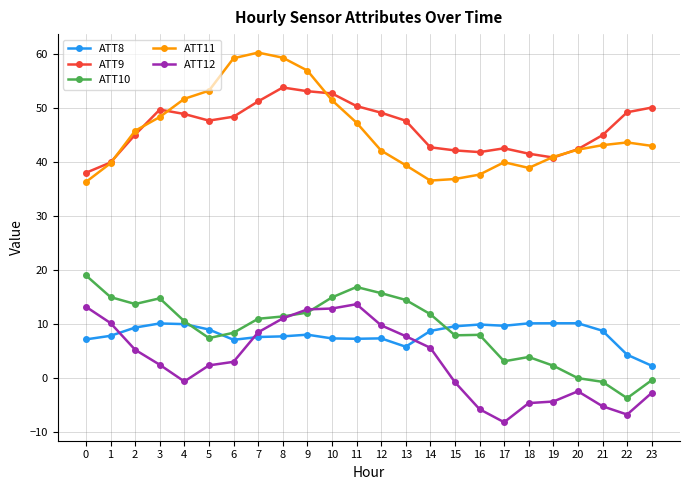

What is the value of the ATT10 point at the 24th from the left?

-0.5